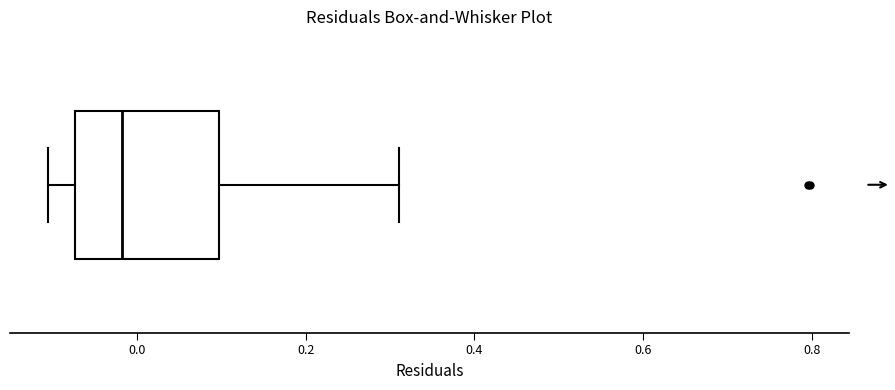

Read this box plot against the x-axis: the position of the median line, the range covered by the box, and the ends of both whiskers. The values are not printed on the chart, so give them approximately, as read against the axis.

median -0.02, box -0.08 to 0.10, whiskers -0.10 to 0.32